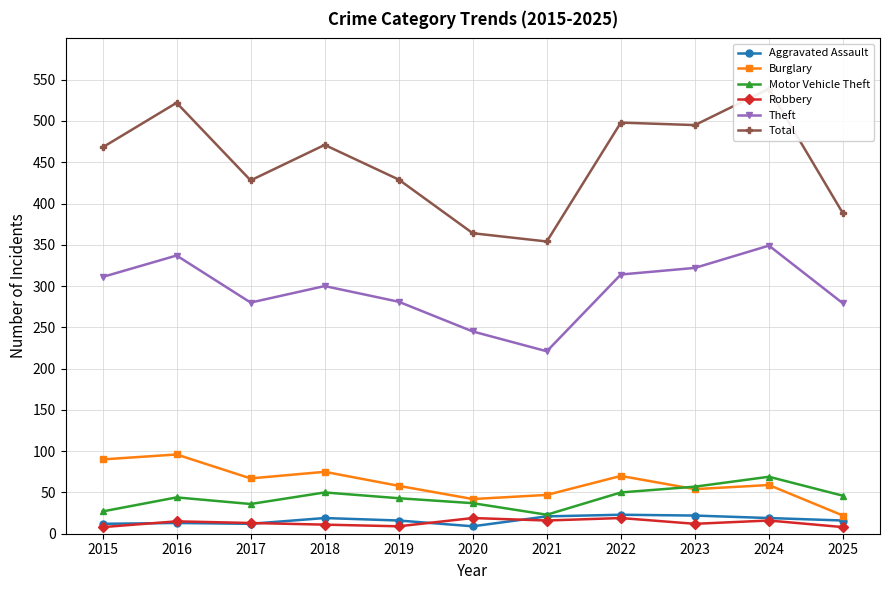

Rank the series at 2019 from lowest to highest value.

Robbery, Aggravated Assault, Motor Vehicle Theft, Burglary, Theft, Total